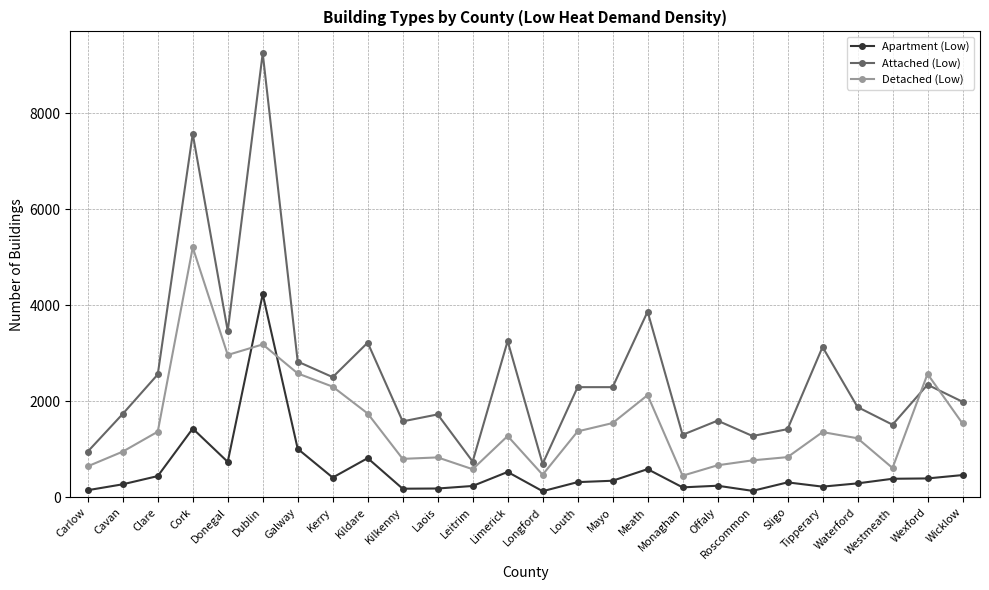

How many data points does each series have?

26